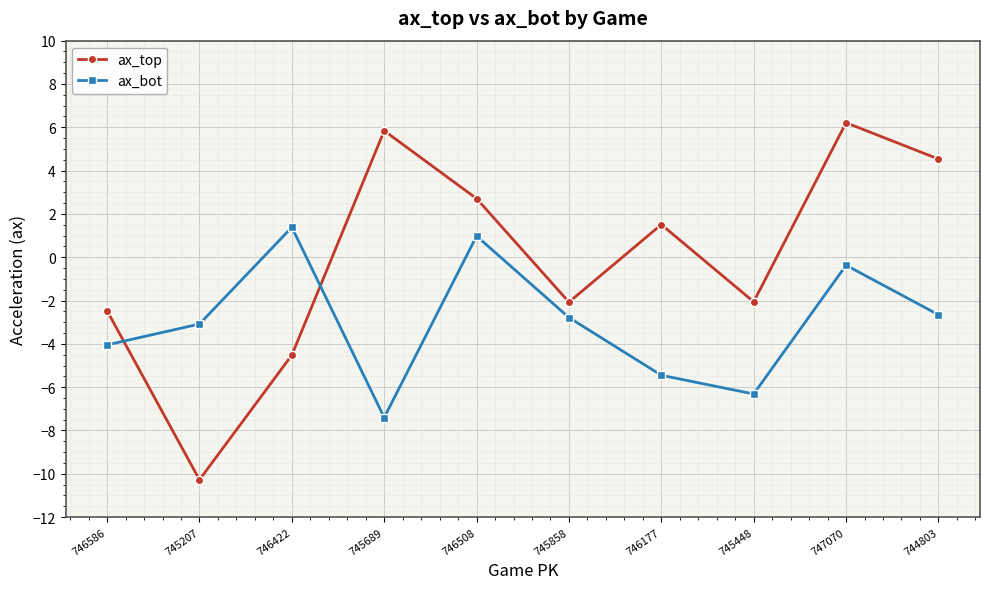

Is this an area chart (filled region under the line)?

No